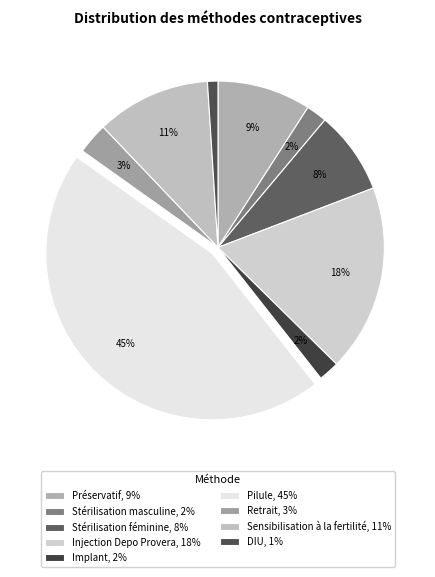

True or false: Retrait accounts for 3% of the total.

True